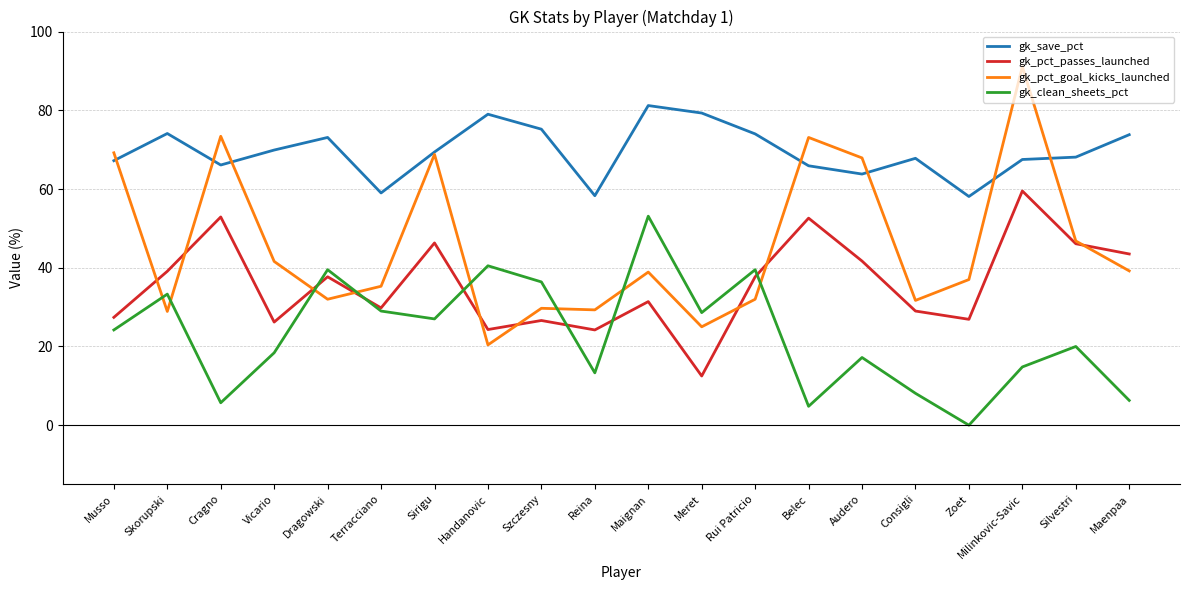

Between Musso and Zoet, which series saw the biggest shift?

gk_pct_goal_kicks_launched